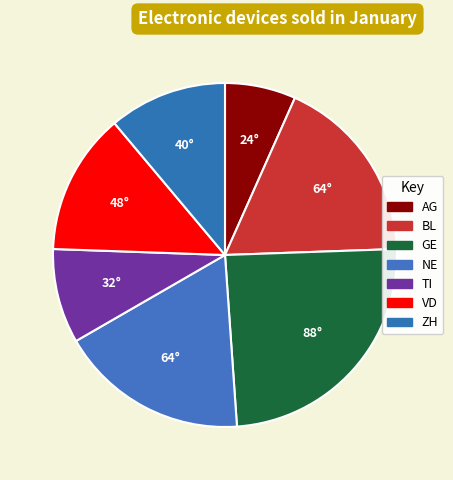

Which category has the biggest portion of the pie?

GE